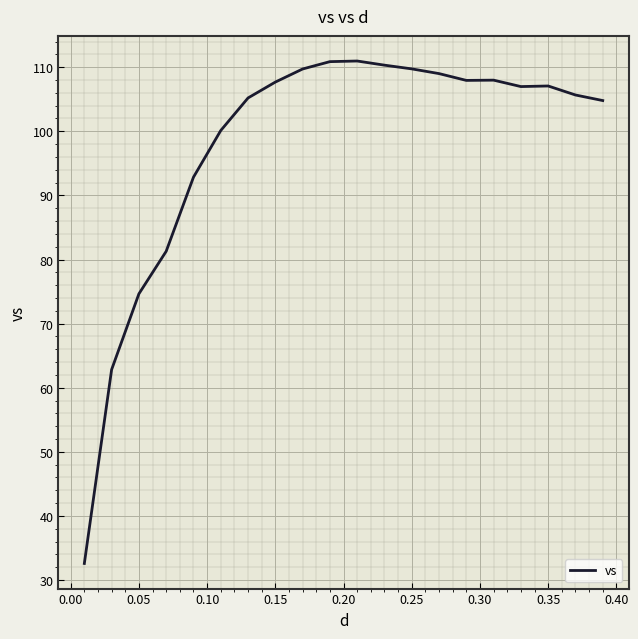

What is the minimum value shown in the chart?

32.6